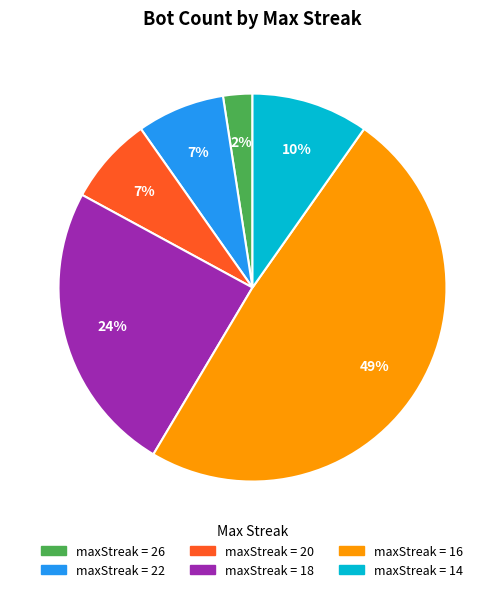

Does any single category account for the majority?

No